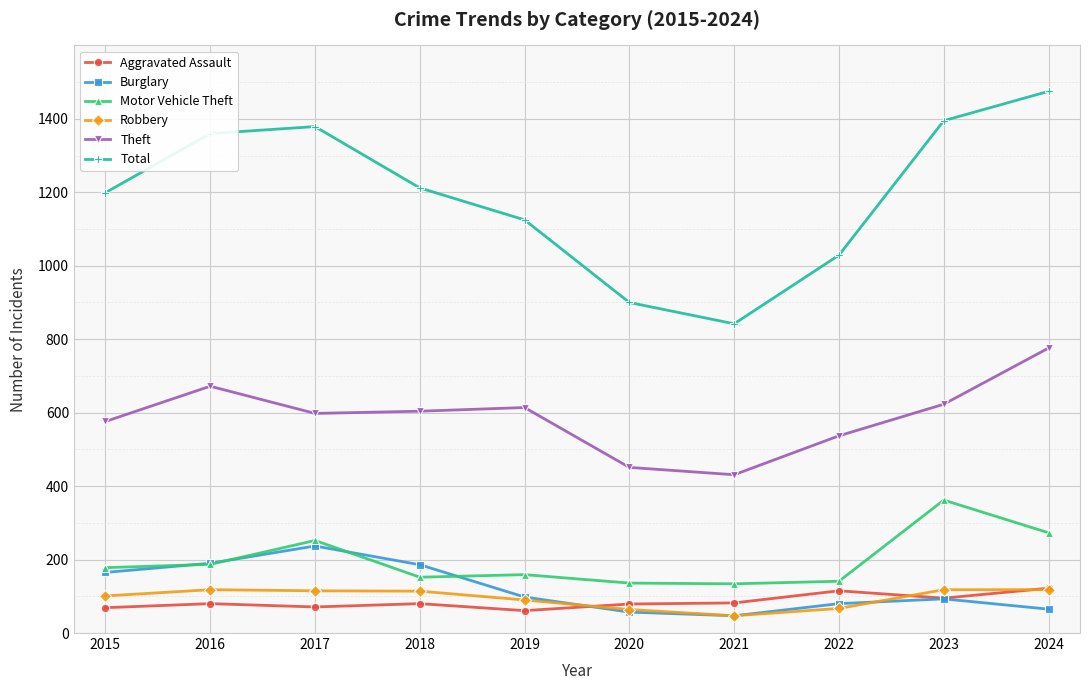

True or false: Total and Burglary intersect in this chart.

False